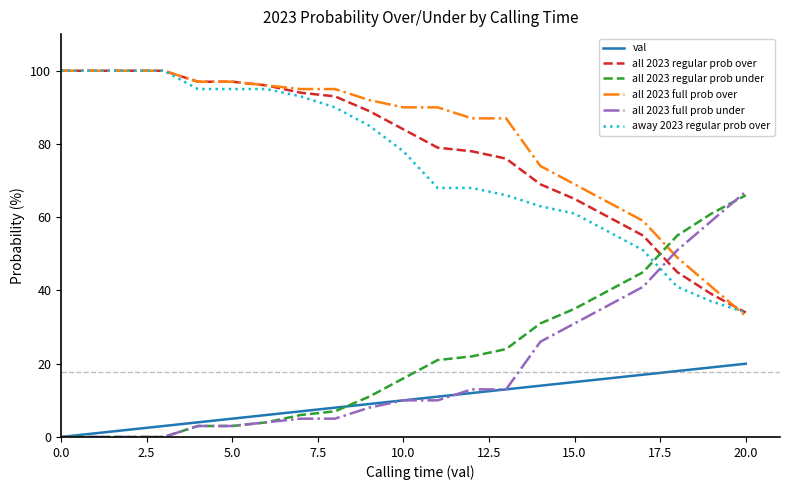

What is the highest value of the val series?

20